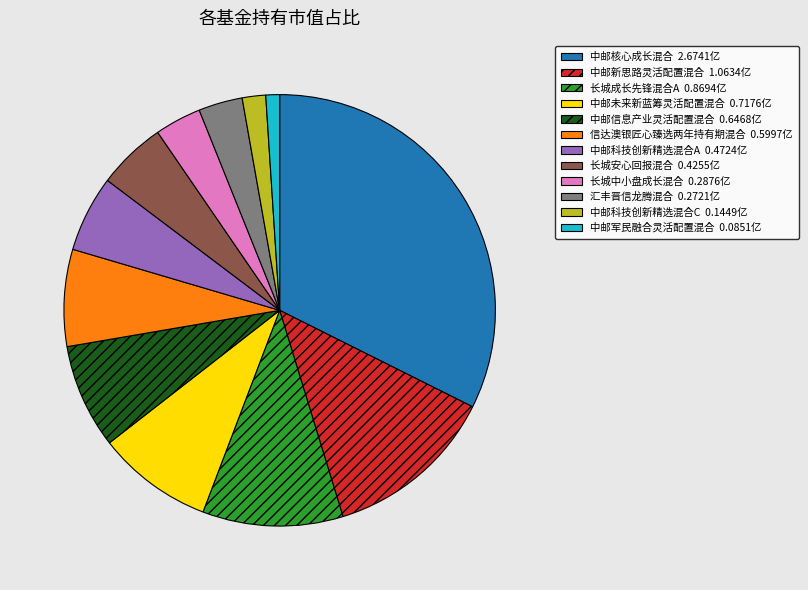

Does any single category account for the majority?

No